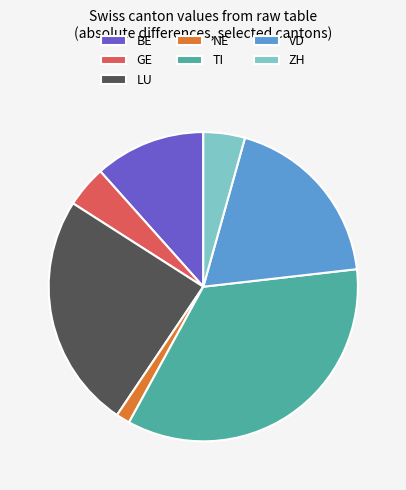

Which category has the biggest portion of the pie?

TI